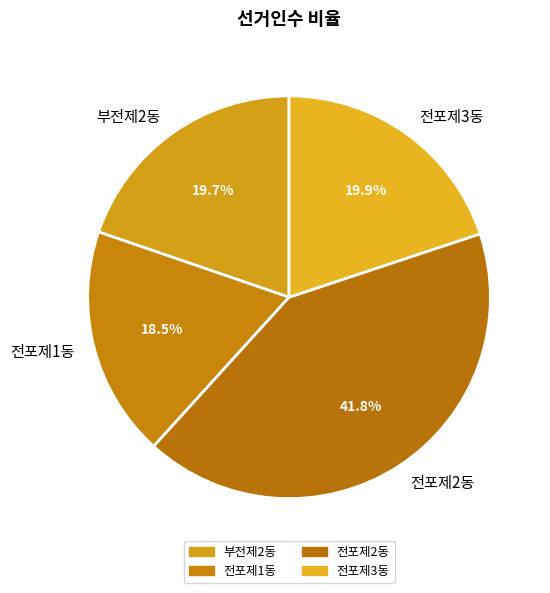

Approximately how many times larger is the value at 전포제3동 compared to 전포제1동?

1.1